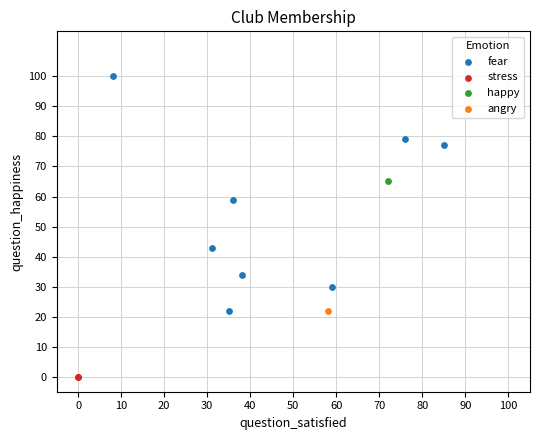

What are all the series names shown in the legend?

fear, stress, happy, angry